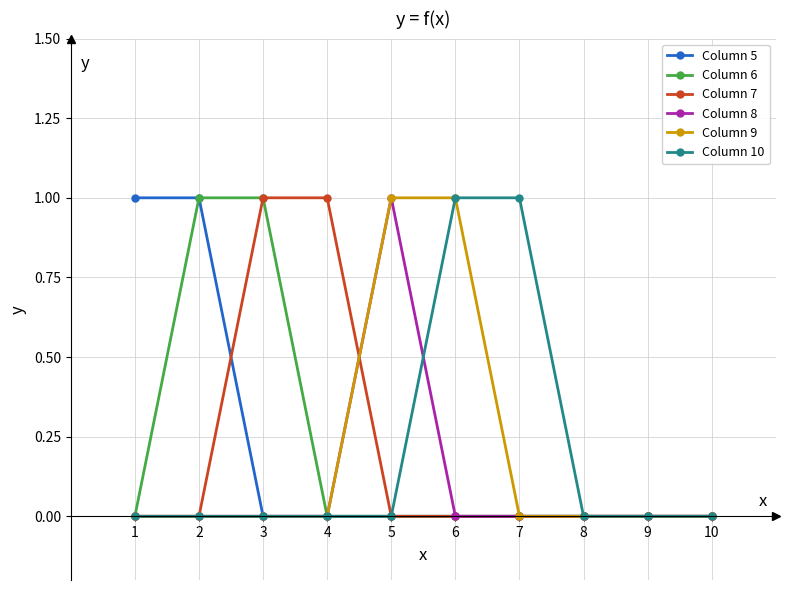

Reading left to right, list all the values displayed in this chart.

Column 5: 1	1	0	0	0	0	0	0	0	0
Column 6: 0	1	1	0	0	0	0	0	0	0
Column 7: 0	0	1	1	0	0	0	0	0	0
Column 8: 0	0	0	0	1	0	0	0	0	0
Column 9: 0	0	0	0	1	1	0	0	0	0
Column 10: 0	0	0	0	0	1	1	0	0	0